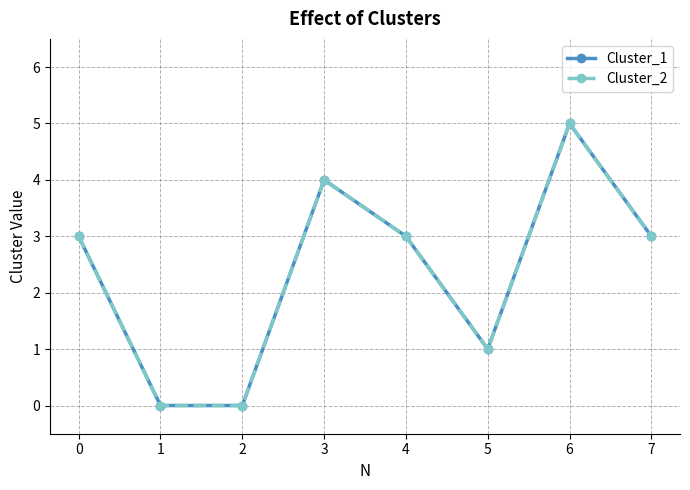

Does the chart display data point markers on the line(s)?

Yes